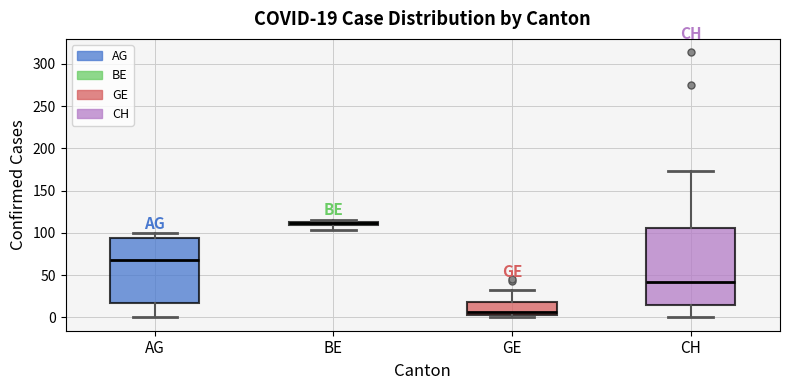

Which box has the highest median line?

BE